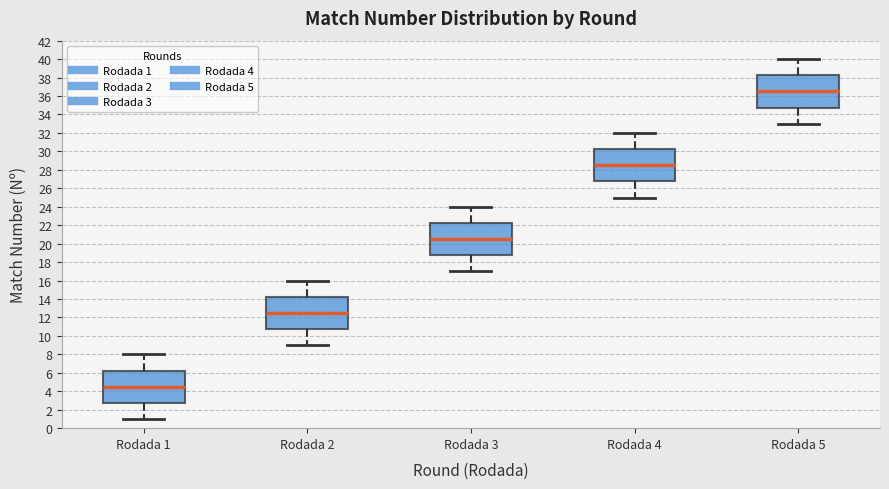

Reading left to right, read every box against the y-axis: the position of its median line, the range the box covers, and the ends of its whiskers. The values are not printed on the chart, so give them approximately, as read against the axis.

Rodada 1: median 4.6, box 2.8 to 6.2, whiskers 1.0 to 8.0
Rodada 2: median 12.6, box 10.8 to 14.2, whiskers 9.0 to 16.0
Rodada 3: median 20.6, box 18.8 to 22.2, whiskers 17.0 to 24.0
Rodada 4: median 28.6, box 26.8 to 30.2, whiskers 25.0 to 32.0
Rodada 5: median 36.6, box 34.8 to 38.2, whiskers 33.0 to 40.0